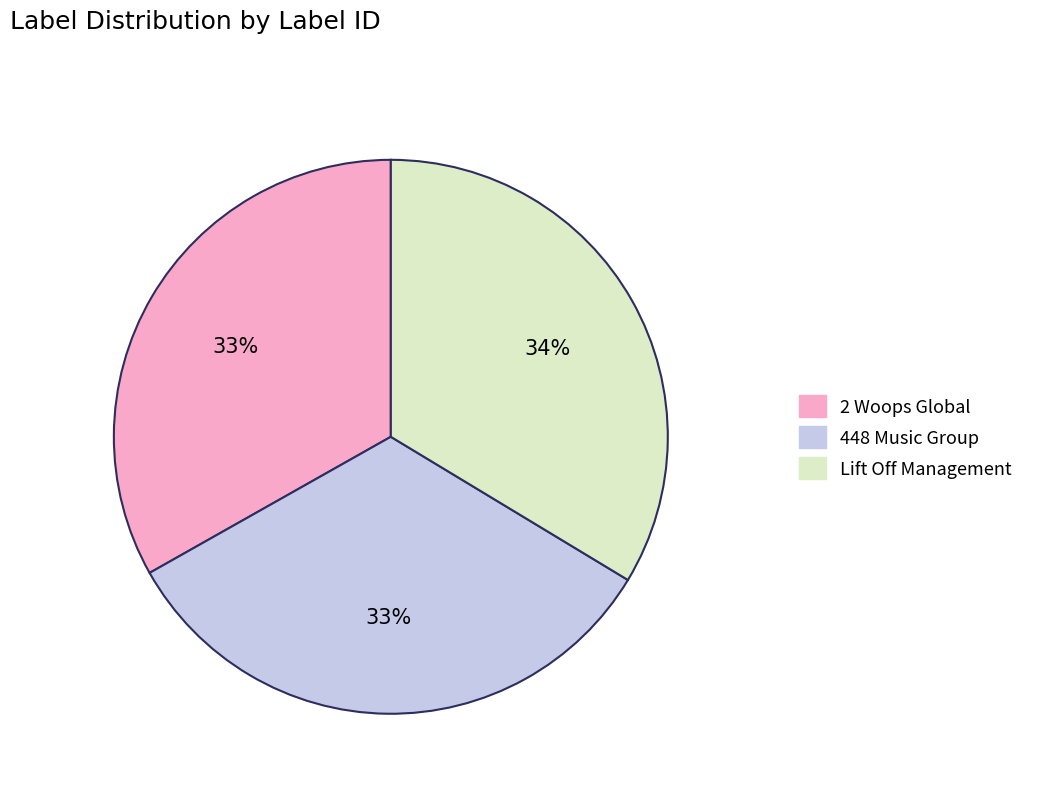

To the nearest percent, what is the average slice percentage?

33%